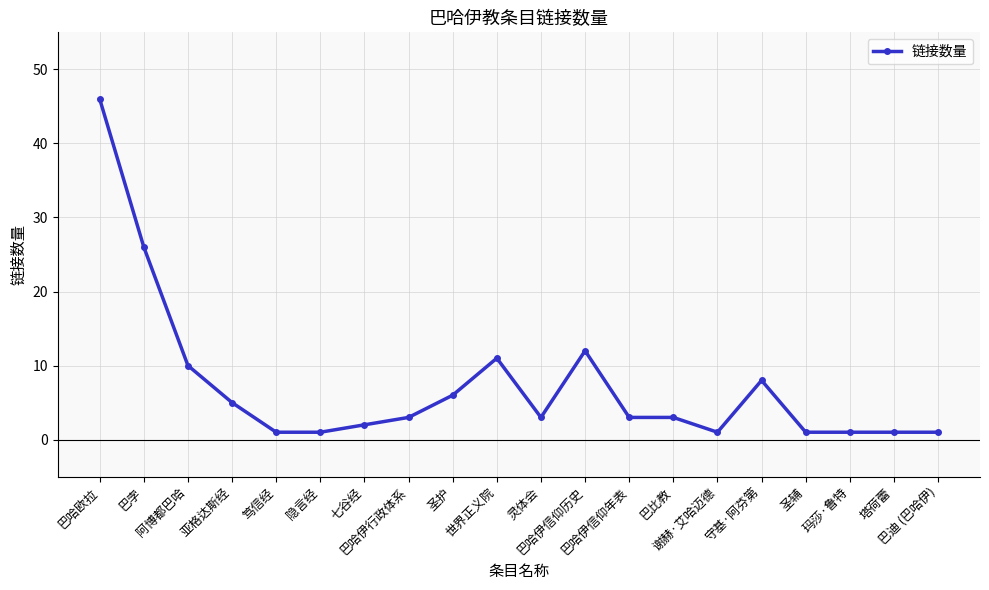

Approximately how many times larger is the value at 巴比教 compared to 阿博都巴哈?

0.3